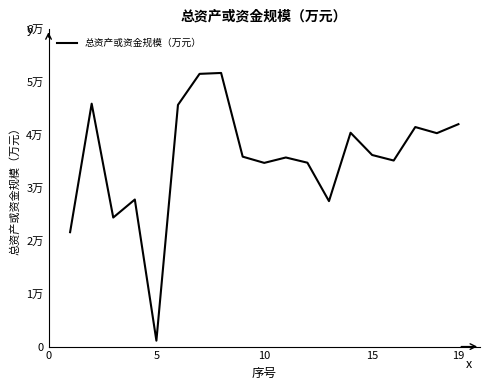

Reading left to right, list all the values displayed in this chart.

21636	45943	24405	27813	1121	45709	51579	51750	35920	34742	35763	34776	27510	40443	36234	35188	41520	40361	42066